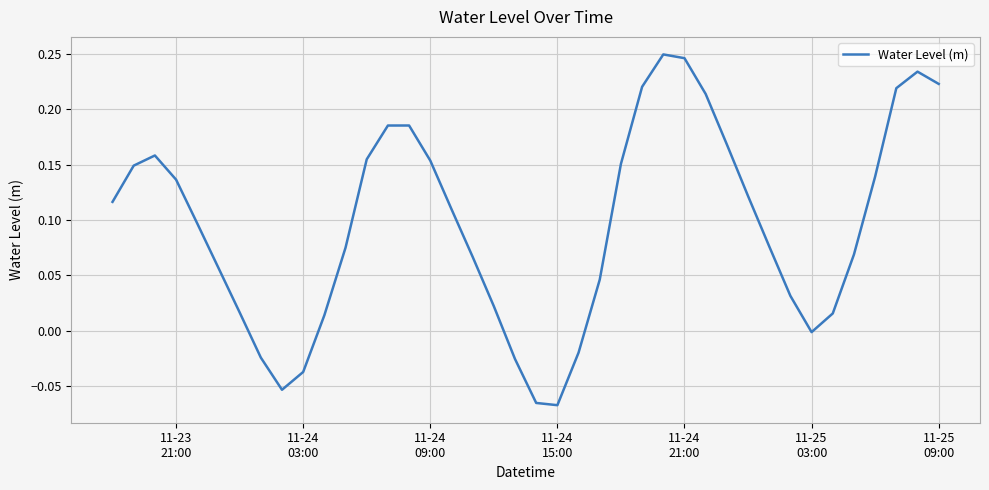

What is the difference between the maximum and minimum values?

0.3